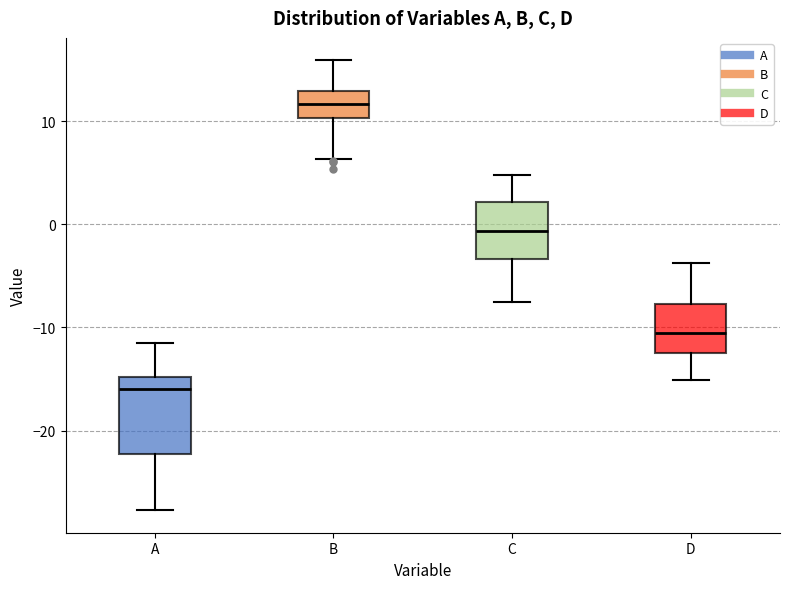

Where does the upper whisker of the box for D end on the y-axis? The values are not printed on the chart, so give them approximately, as read against the axis.

-4